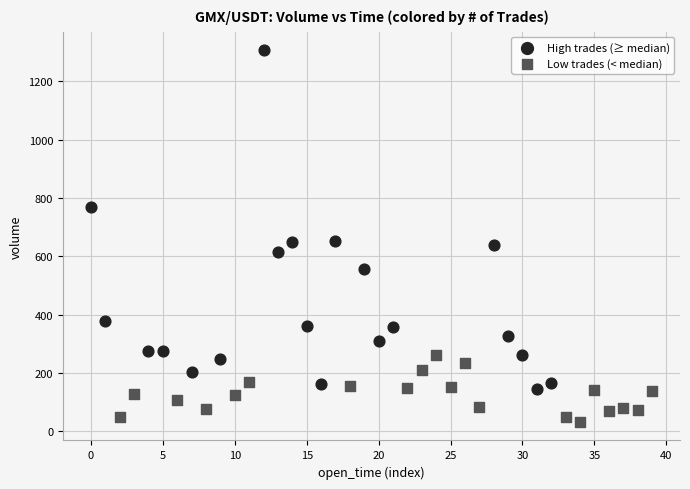

Which series contains the highest Y value?

High trades (≥ median)